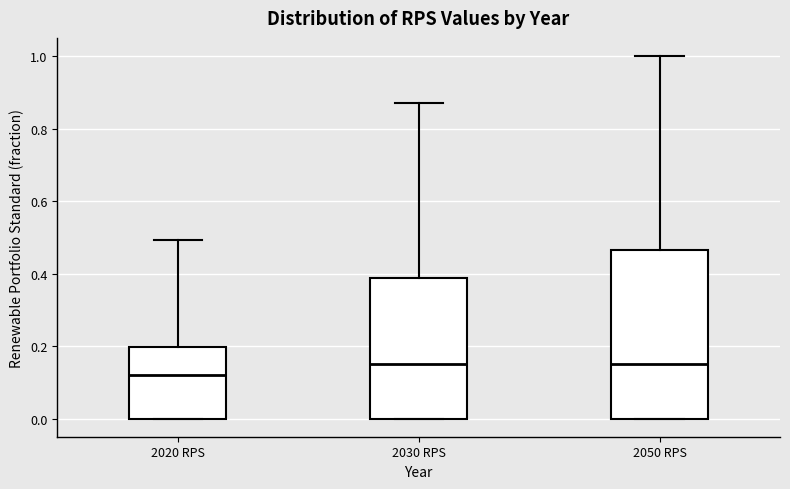

Which box's median line is the lowest?

2020 RPS